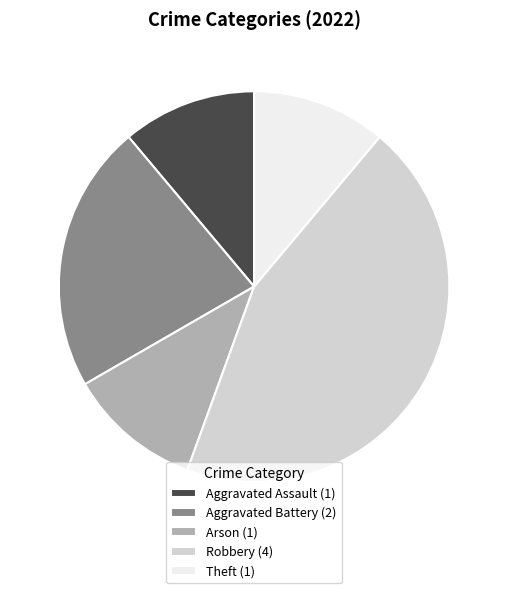

Is it true that Aggravated Battery is 14% of the pie?

False